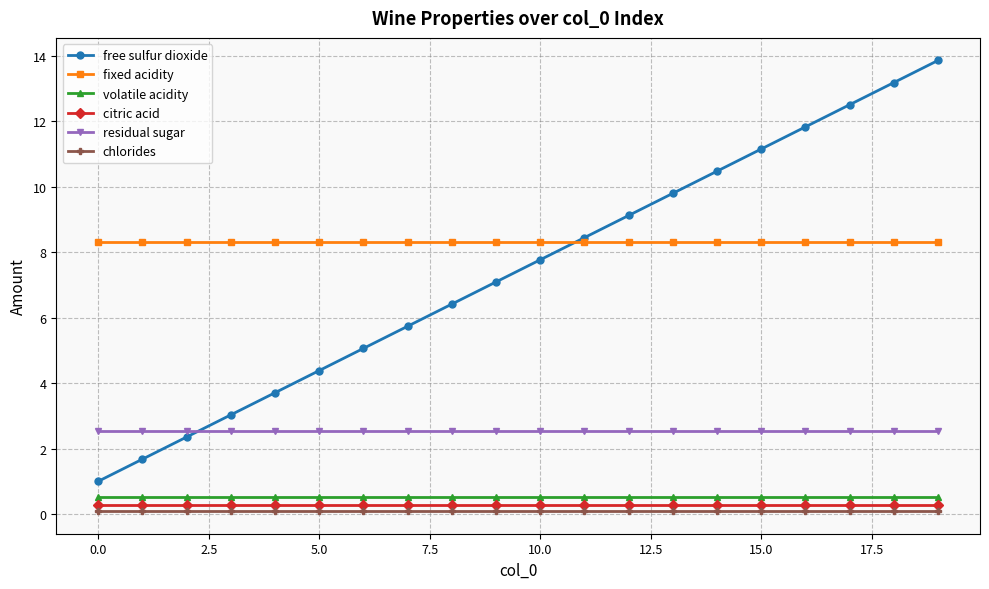

Which series has the largest total across all categories?

fixed acidity